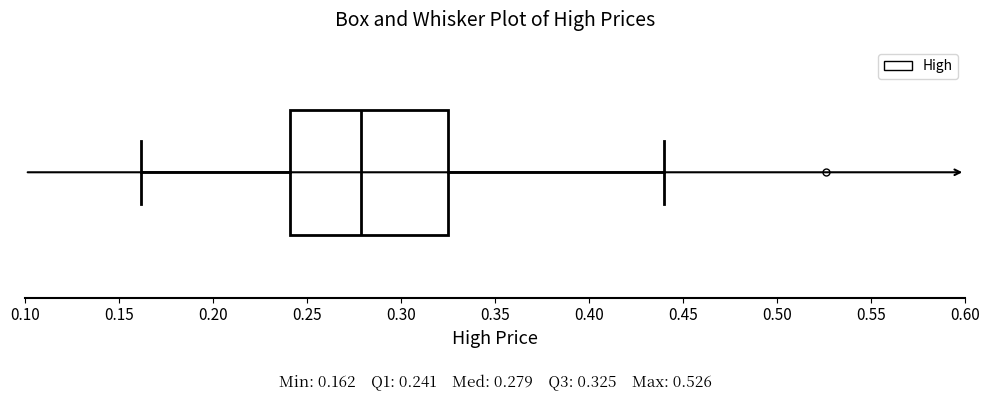

Transcribe this box plot: give where the median line is, the range the box spans, and where the two whiskers end, as read against the x-axis. The values are not printed on the chart, so give them approximately, as read against the axis.

median 0.280, box 0.240 to 0.325, whiskers 0.160 to 0.440